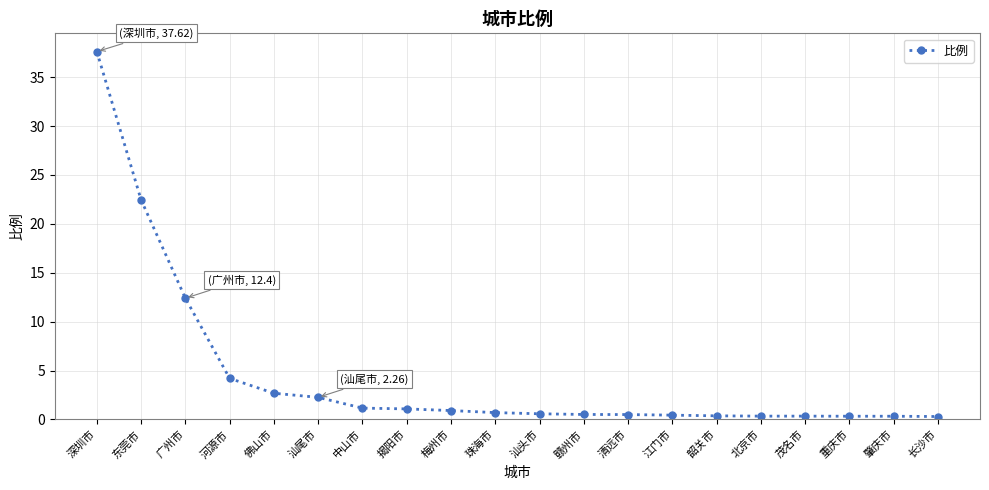

At which label is the value closest to 18?

东莞市